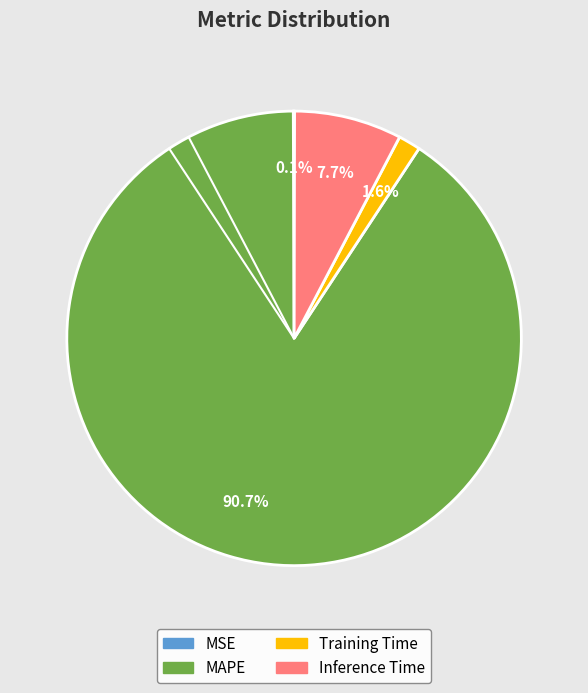

Is it true that MAPE is 79% of the pie?

False